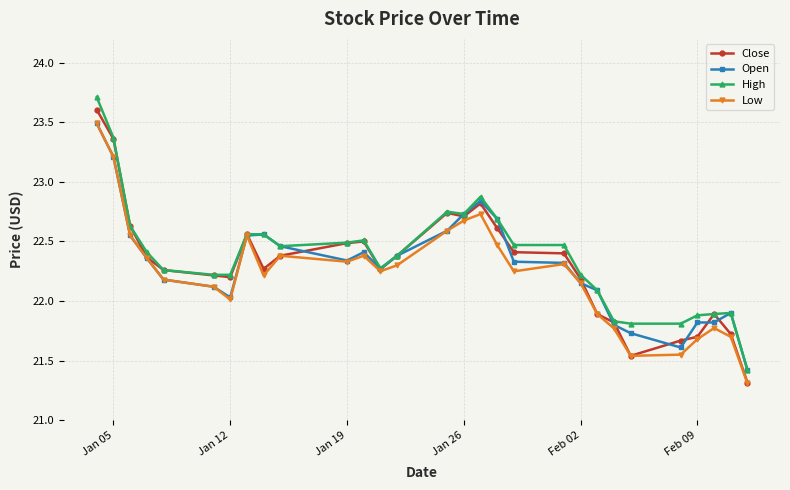

What is the value of the High point at the 1st from the left?

23.7